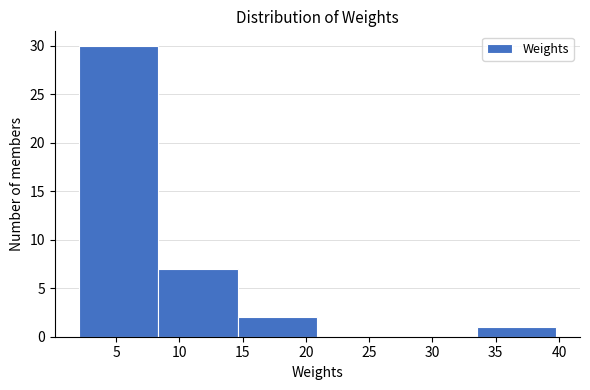

What is the height of the bar covering 8.5 to 14.5 on the x-axis? Neither the bar edges nor the heights are printed on the chart, so give them approximately, as read against the axes.

7